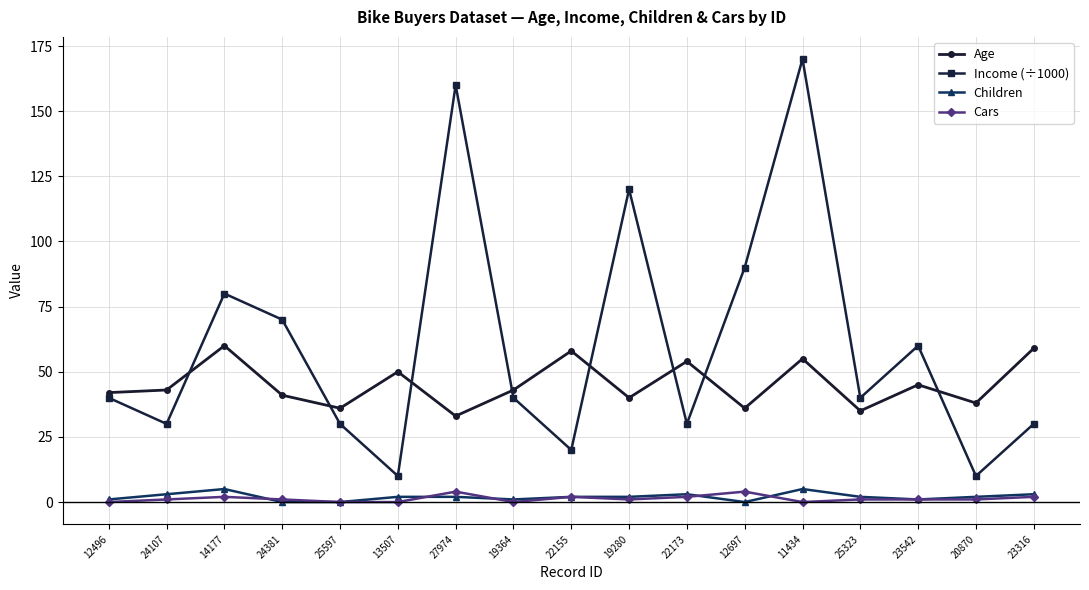

Which series has the largest total across all categories?

Income (÷1000)